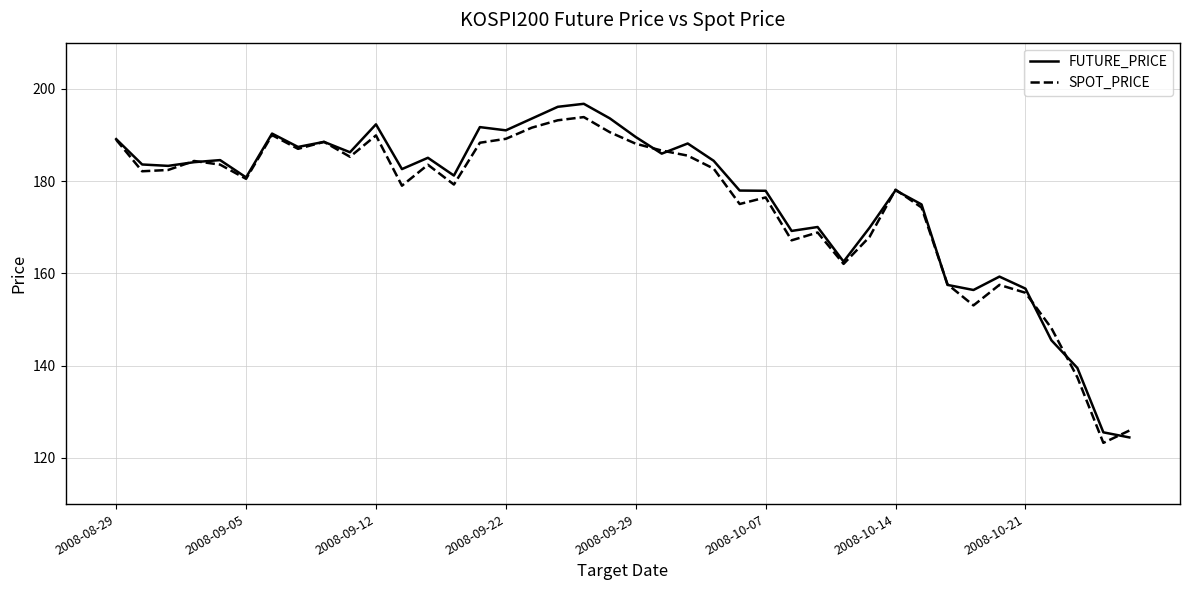

Which series has the widest spread of values?

FUTURE_PRICE